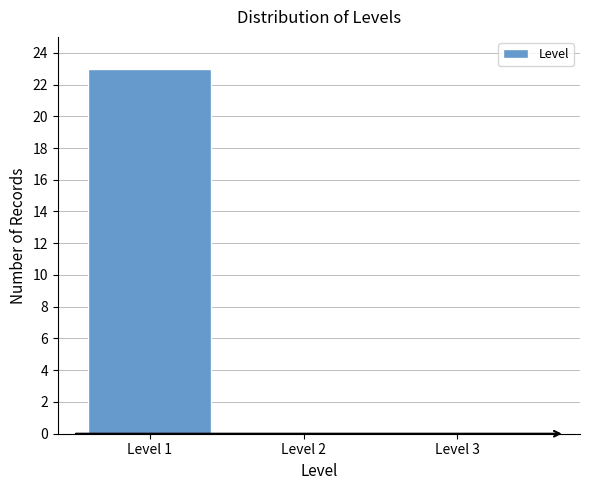

Reading left to right, extract all data points from this chart.

Level 1=23	Level 2=0	Level 3=0